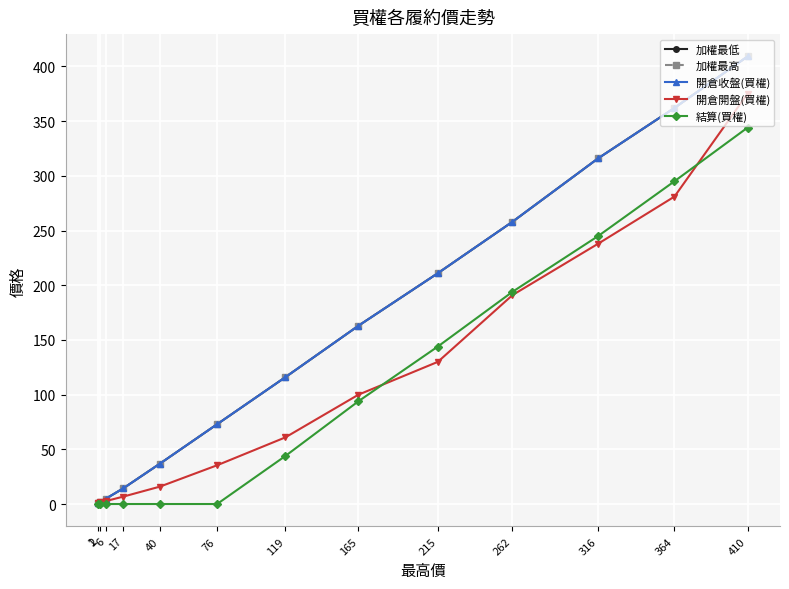

Count the number of categories in the chart.

13